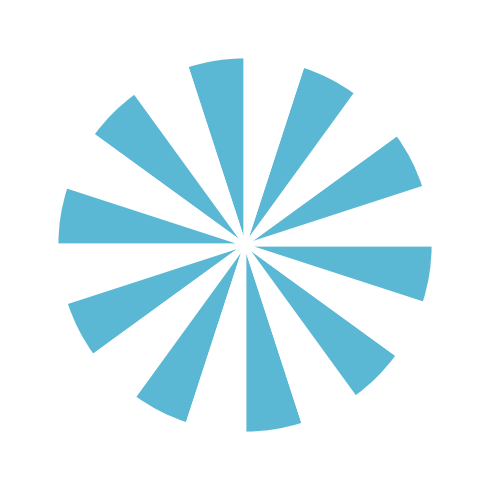

How many slices are in this pie chart?

20